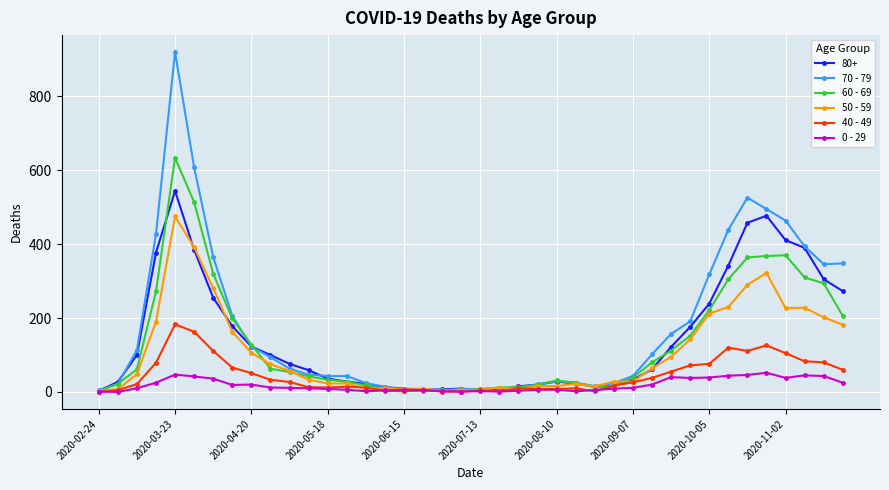

Which series ends up on top after the final intersection of 0 - 29 and 60 - 69?

60 - 69